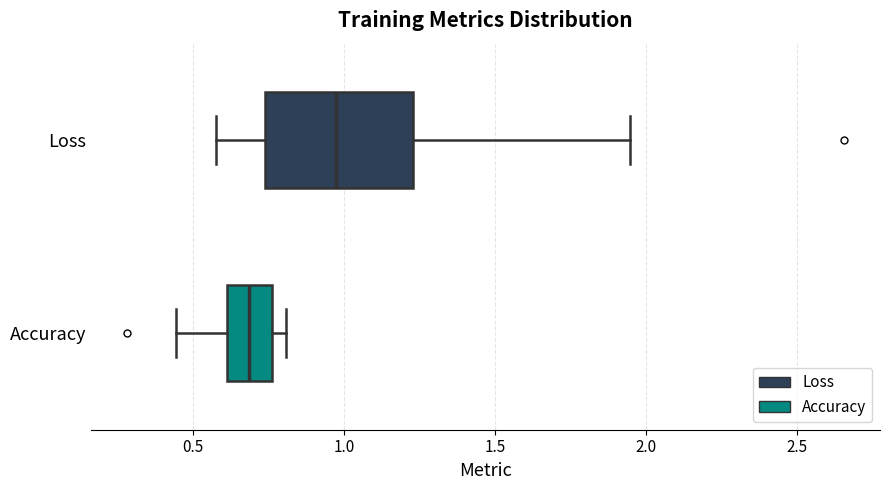

Comparing the boxes themselves (not the whiskers), which one is the widest?

Loss